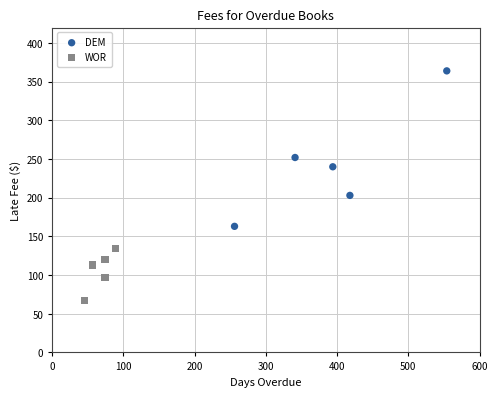

Which series has the largest Y range (max minus min)?

DEM